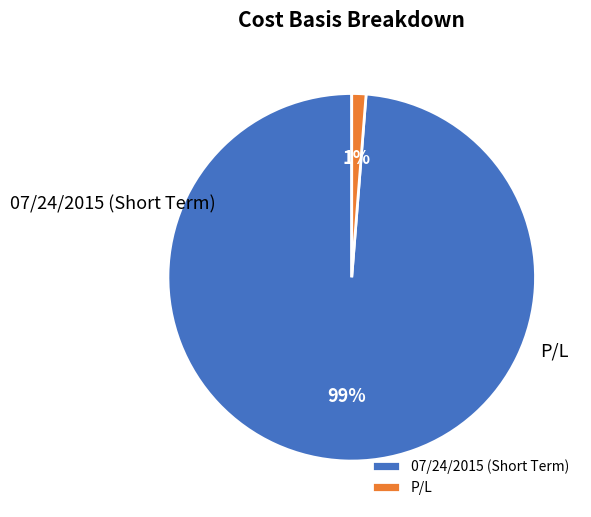

The P/L slice represents 11% of the pie. True or false?

False